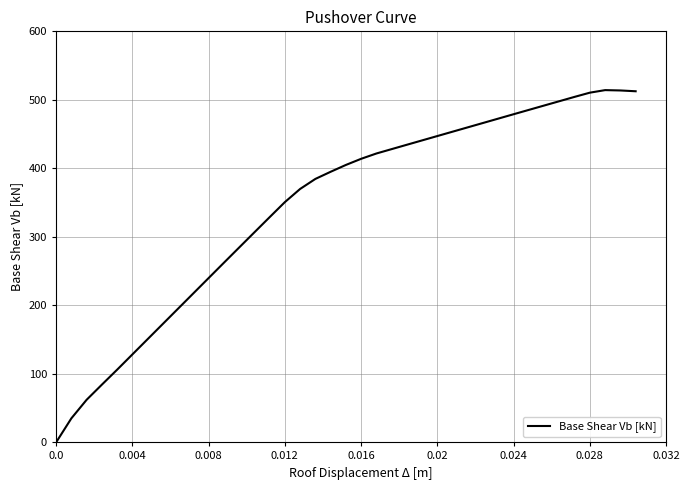

What is the maximum value shown in the chart?

514.2